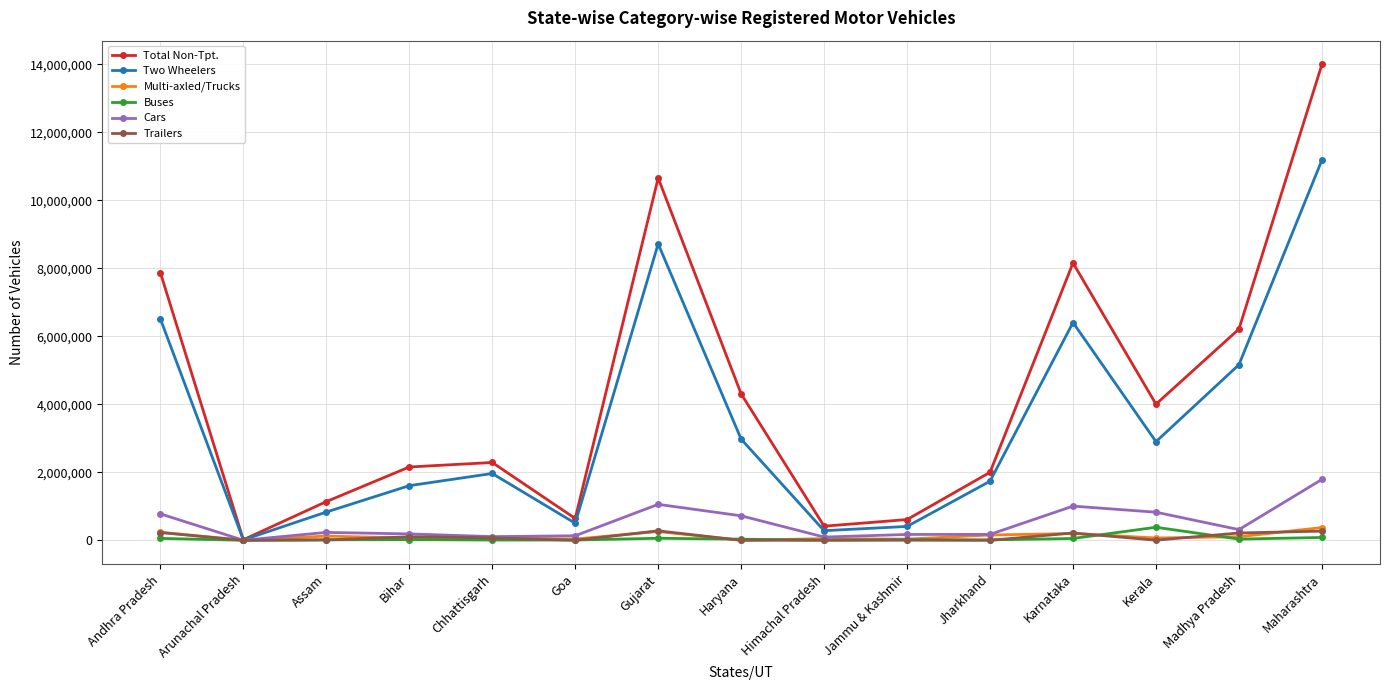

What is the sum of the Total Non-Tpt. values at Haryana and Chhattisgarh?

6595594